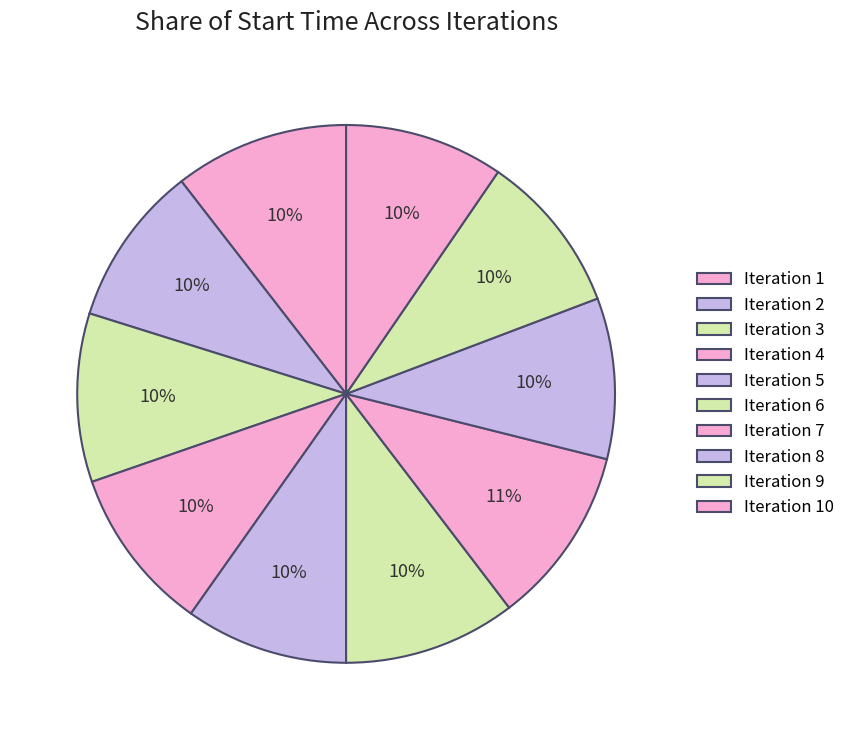

How many slices are in this pie chart?

10